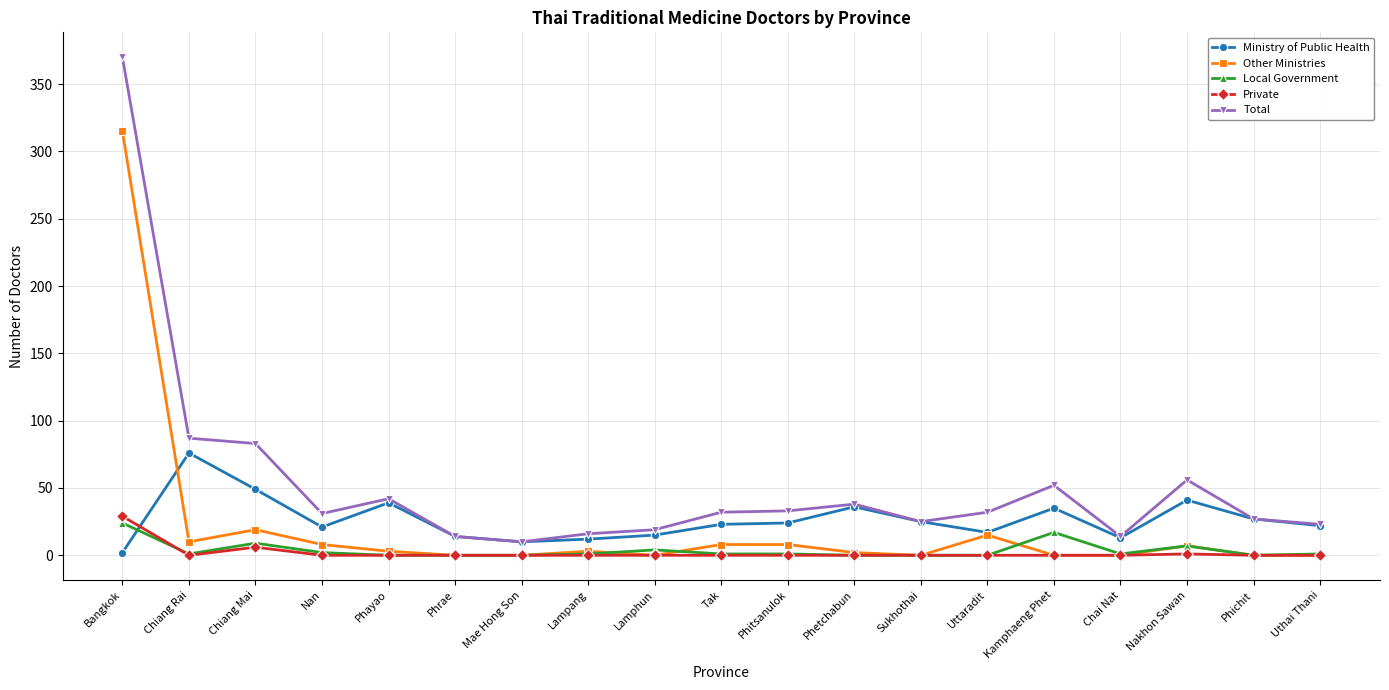

The value of Private at Tak is -18. True or false?

False